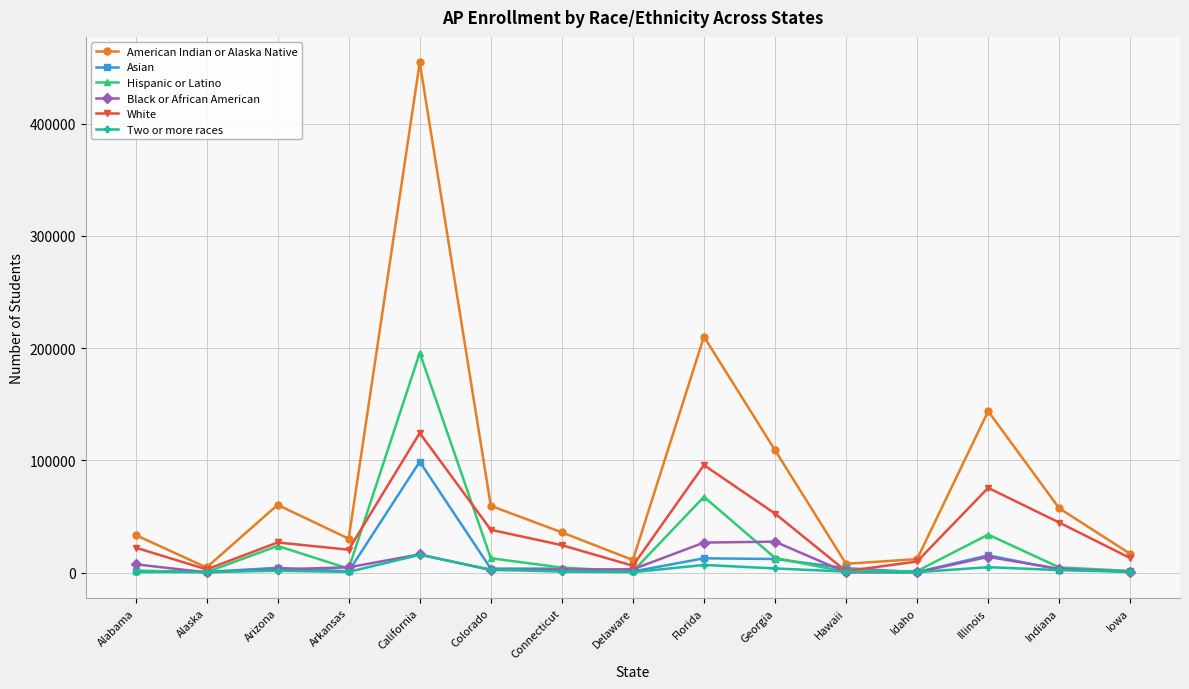

What is the label of the 7th point from the left?

Connecticut